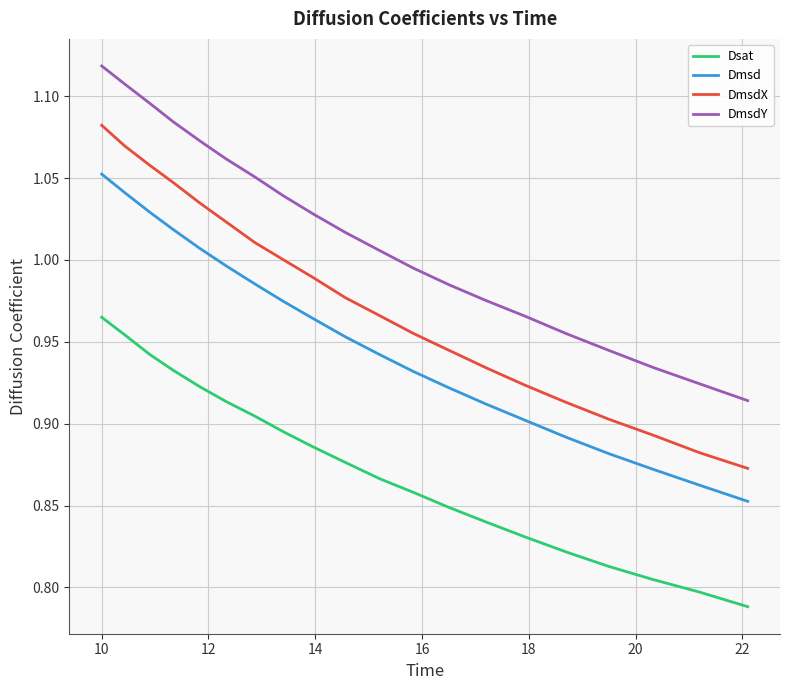

True or false: DmsdY and DmsdX cross at least once.

False